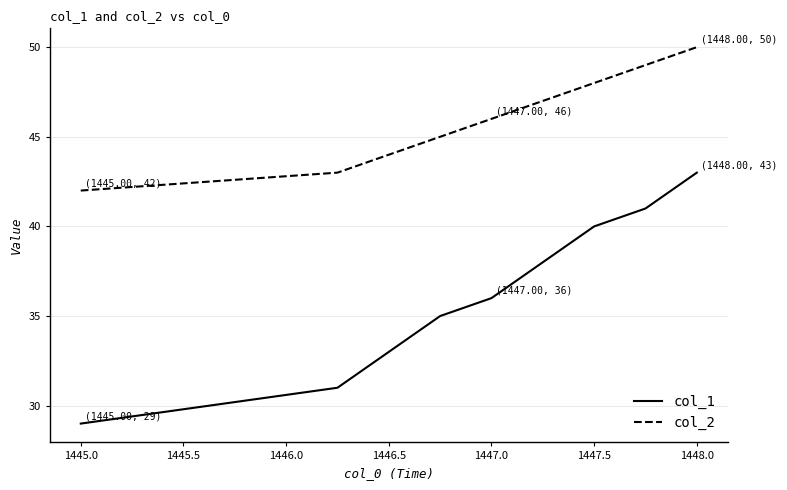

Count the col_2 values in the range 44 to 48.

5